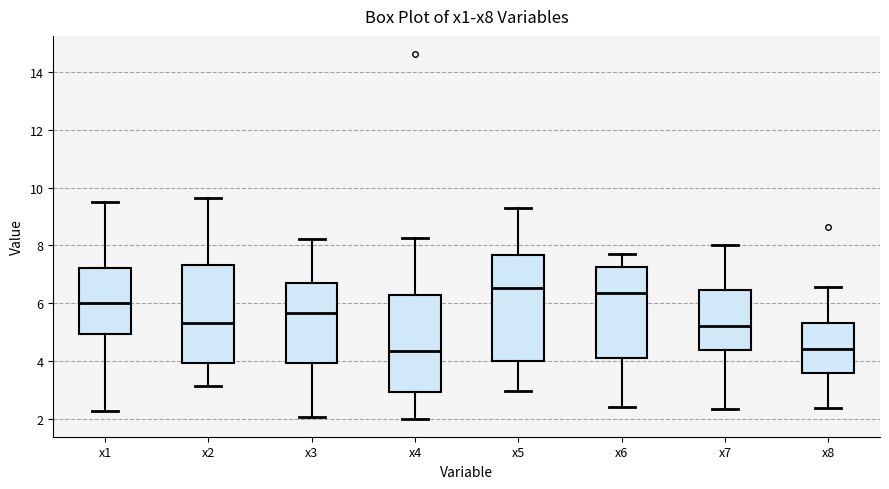

Reading left to right, transcribe this box plot: for each box, give where its median line is, the range the box spans, and where its two whiskers end, as read against the y-axis. The values are not printed on the chart, so give them approximately, as read against the axis.

x1: median 6.0, box 5.0 to 7.2, whiskers 2.2 to 9.4
x2: median 5.4, box 4.0 to 7.4, whiskers 3.2 to 9.6
x3: median 5.6, box 4.0 to 6.6, whiskers 2.0 to 8.2
x4: median 4.4, box 3.0 to 6.2, whiskers 2.0 to 8.2
x5: median 6.6, box 4.0 to 7.6, whiskers 3.0 to 9.2
x6: median 6.4, box 4.0 to 7.2, whiskers 2.4 to 7.8
x7: median 5.2, box 4.4 to 6.4, whiskers 2.4 to 8.0
x8: median 4.4, box 3.6 to 5.4, whiskers 2.4 to 6.6